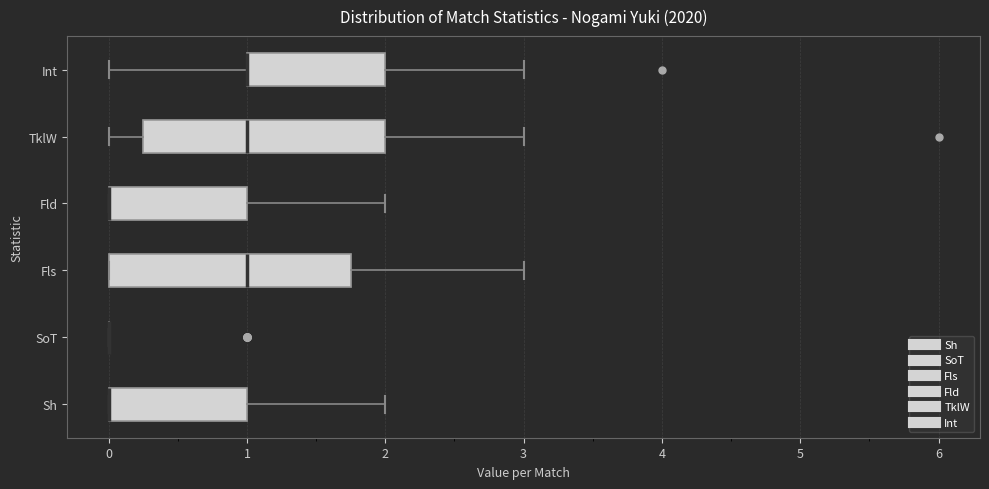

Reading bottom to top, read every box against the x-axis: the position of its median line, the range the box covers, and the ends of its whiskers. The values are not printed on the chart, so give them approximately, as read against the axis.

Sh: median 0.0 (drawn on the box's left edge), box 0.0 to 1.0, whiskers 0.0 to 2.0
SoT: box collapsed to a line at 0.0, whiskers 0.0 to 0.0
Fls: median 1.0, box 0.0 to 1.8, whiskers 0.0 to 3.0
Fld: median 0.0 (drawn on the box's left edge), box 0.0 to 1.0, whiskers 0.0 to 2.0
TklW: median 1.0, box 0.3 to 2.0, whiskers 0.0 to 3.0
Int: median 1.0 (drawn on the box's left edge), box 1.0 to 2.0, whiskers 0.0 to 3.0